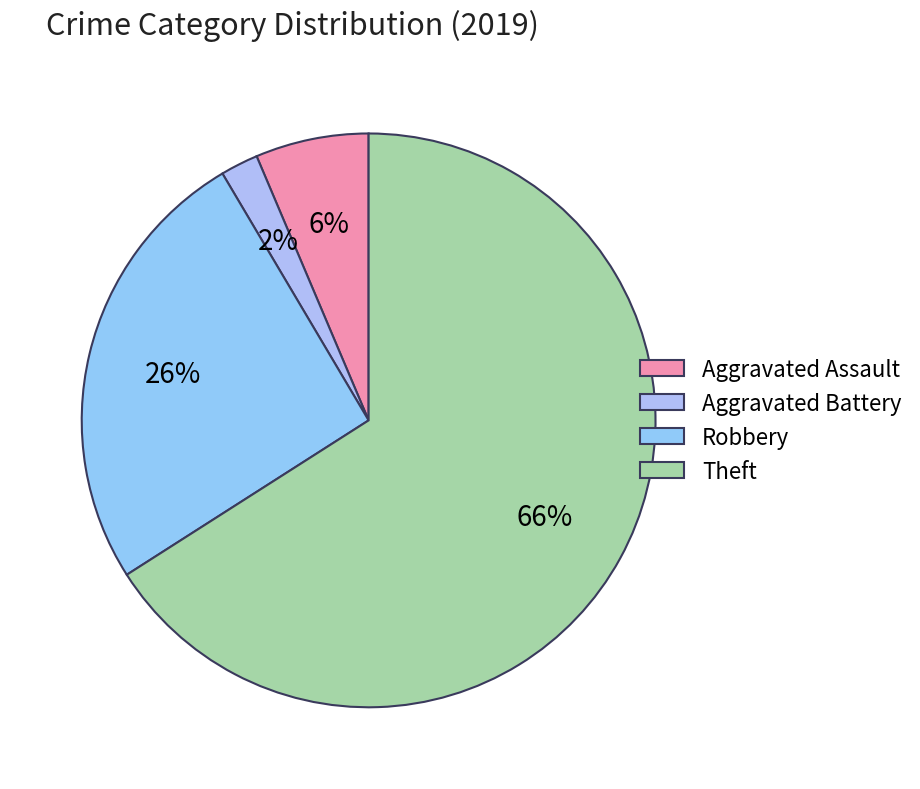

Is the sum of Aggravated Battery and Aggravated Assault greater than half?

No